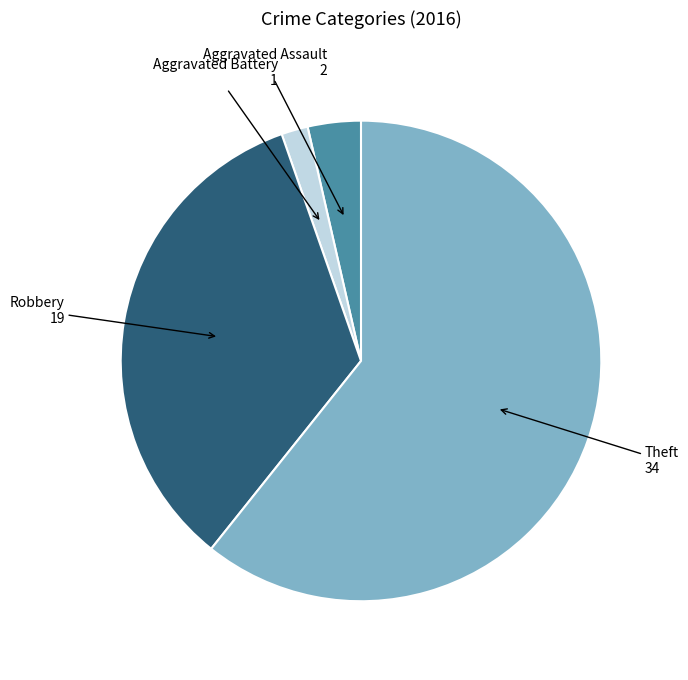

Rank the categories by value from lowest to highest.

Aggravated Battery, Aggravated Assault, Robbery, Theft